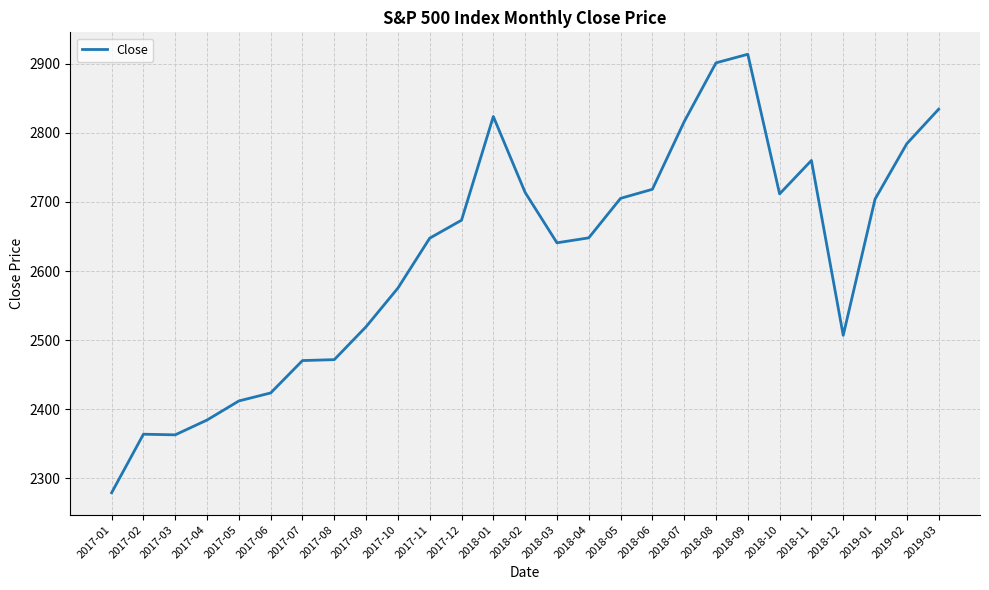

At which category does the chart reach its peak across all series?

2018-09